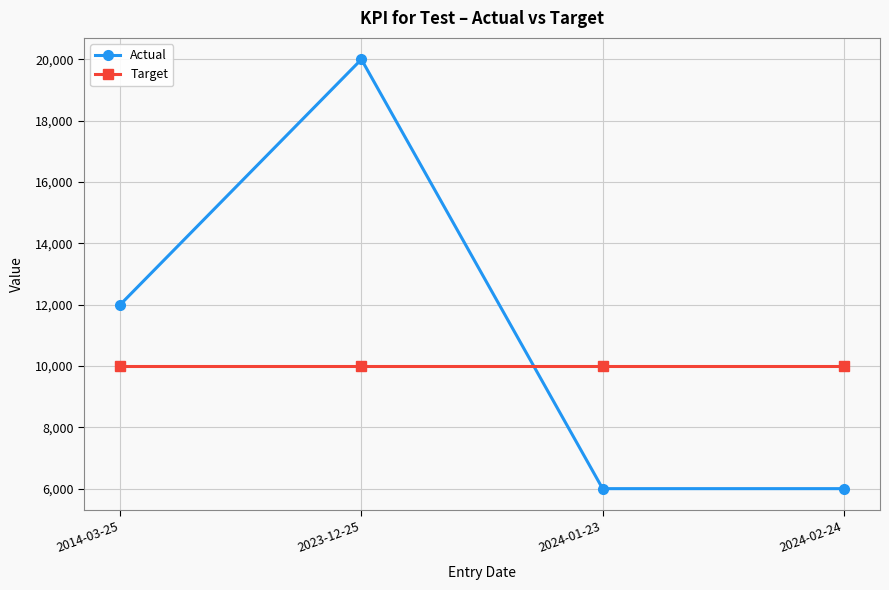

What position from the right is 2014-03-25?

4